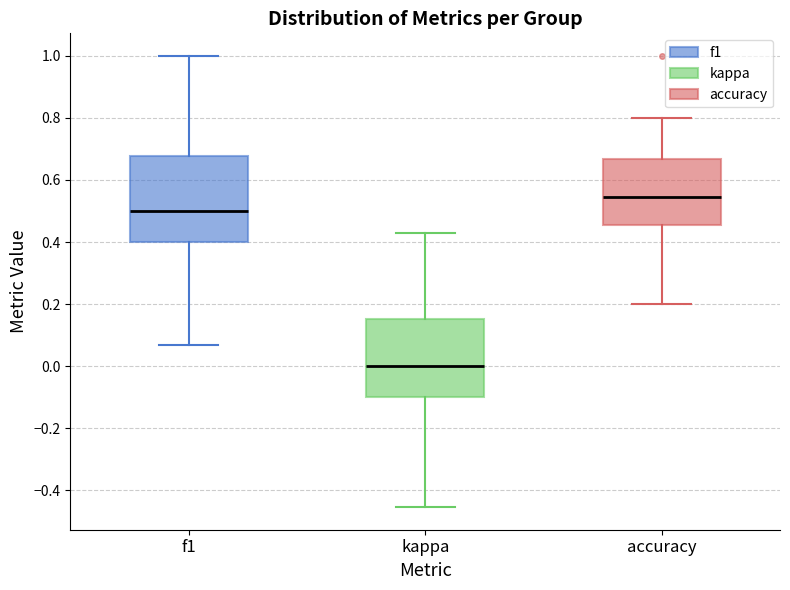

Which box has the lowest median line?

kappa